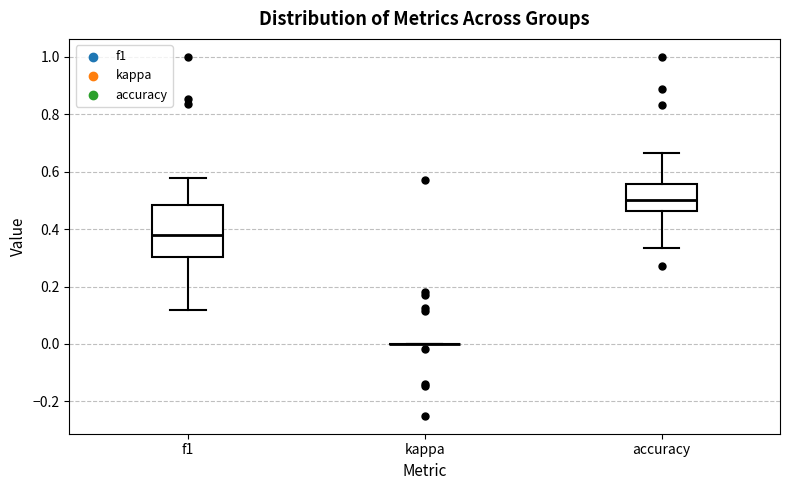

Which box is the tallest, from its lower edge to its upper edge?

f1